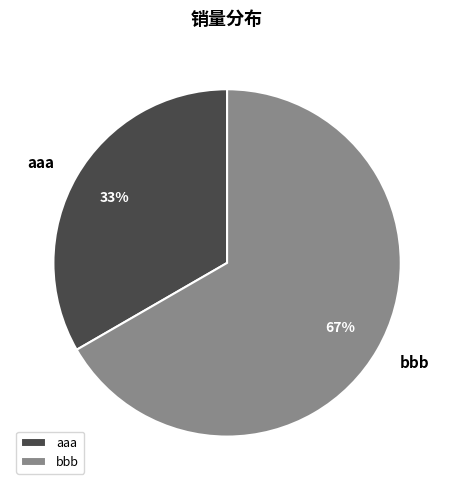

Count the number of slices in the pie.

2